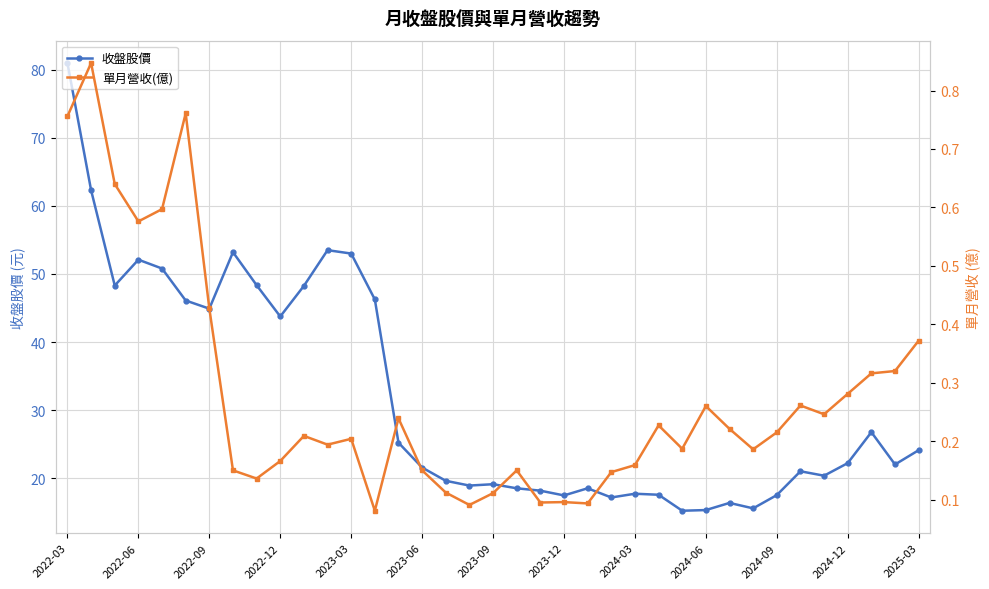

How many lines are shown in the chart?

2